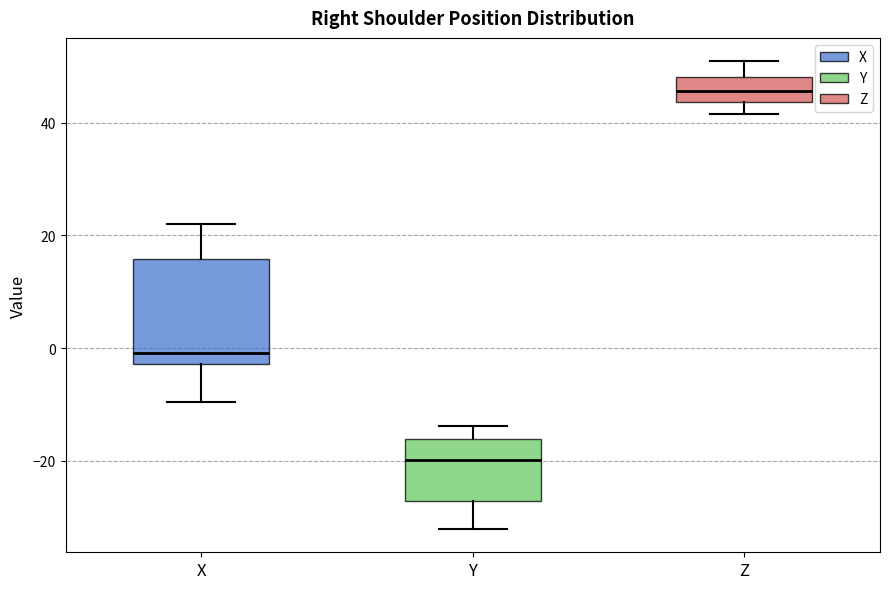

Reading left to right, read every box against the y-axis: the position of its median line, the range the box covers, and the ends of its whiskers. The values are not printed on the chart, so give them approximately, as read against the axis.

X: median 0, box -2 to 16, whiskers -10 to 22
Y: median -20, box -28 to -16, whiskers -32 to -14
Z: median 46, box 44 to 48, whiskers 42 to 50